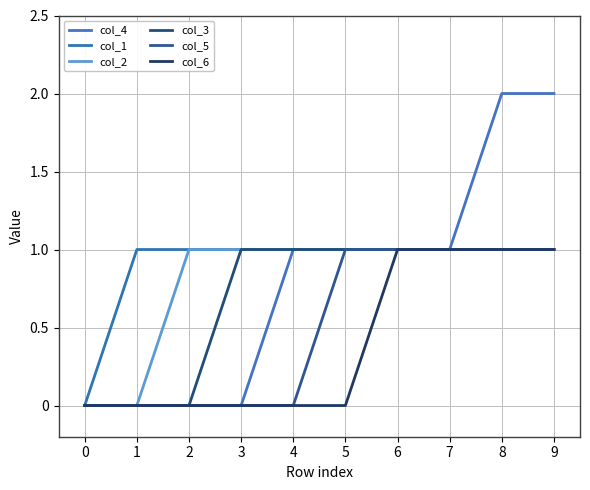

Does the chart display data point markers on the line(s)?

No